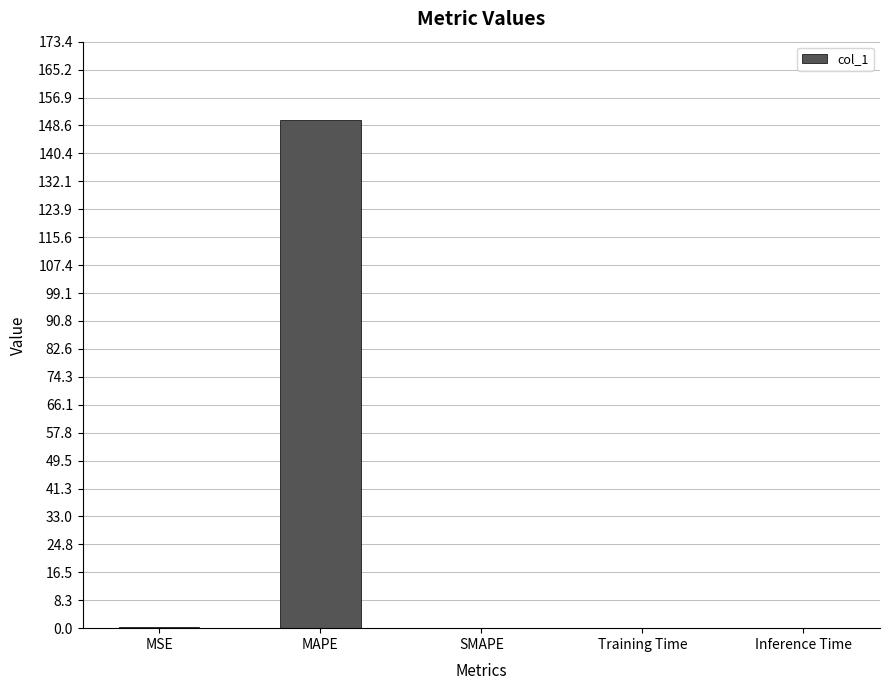

What is the sum of all values?

150.4